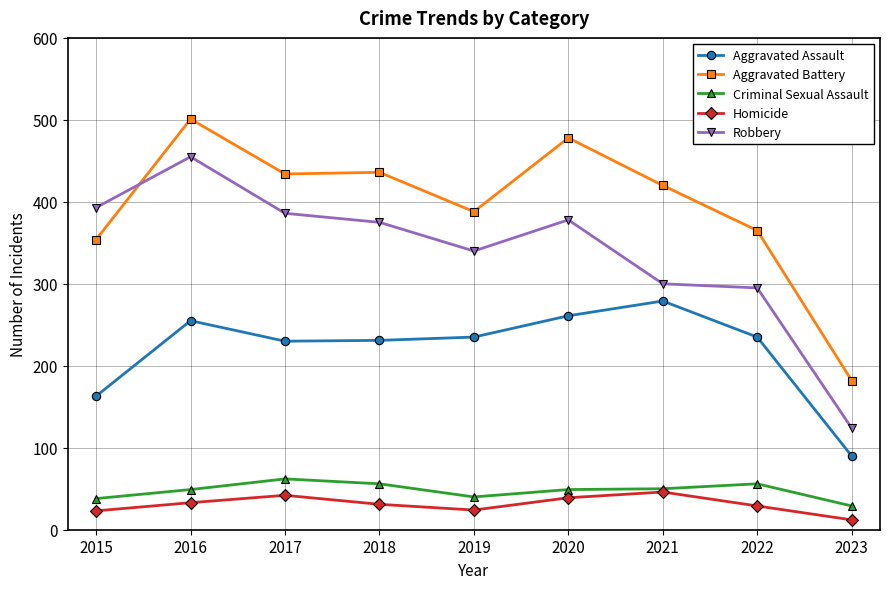

Is the value of Criminal Sexual Assault at 2019 greater than the value of Aggravated Battery at 2022?

No